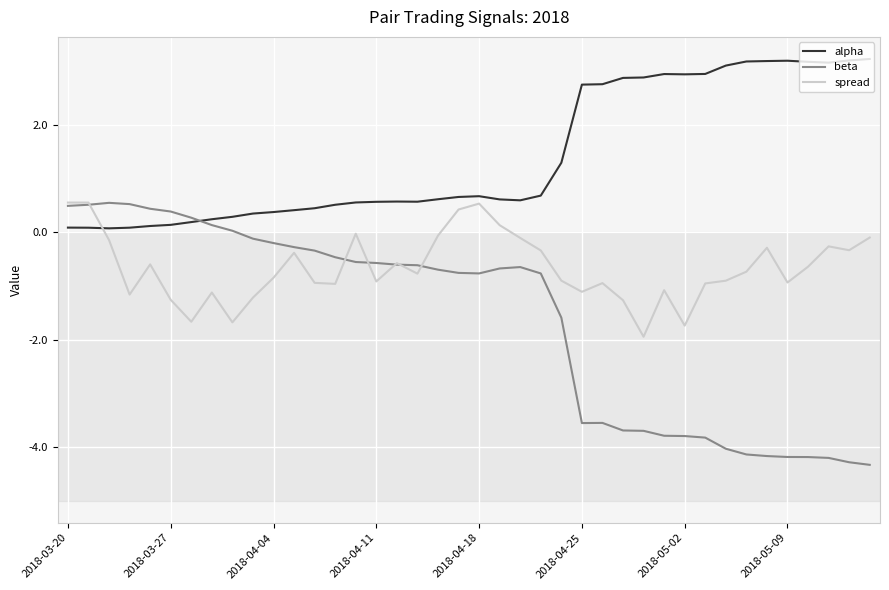

Which series ends up on top after the final intersection of alpha and spread?

alpha